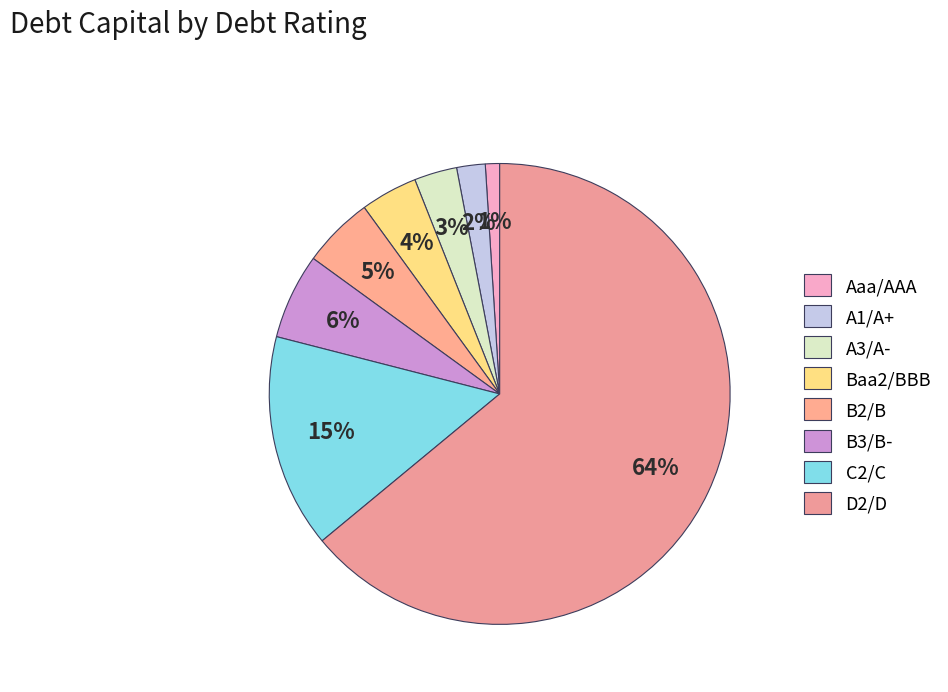

Does D2/D represent more than half of the total?

Yes